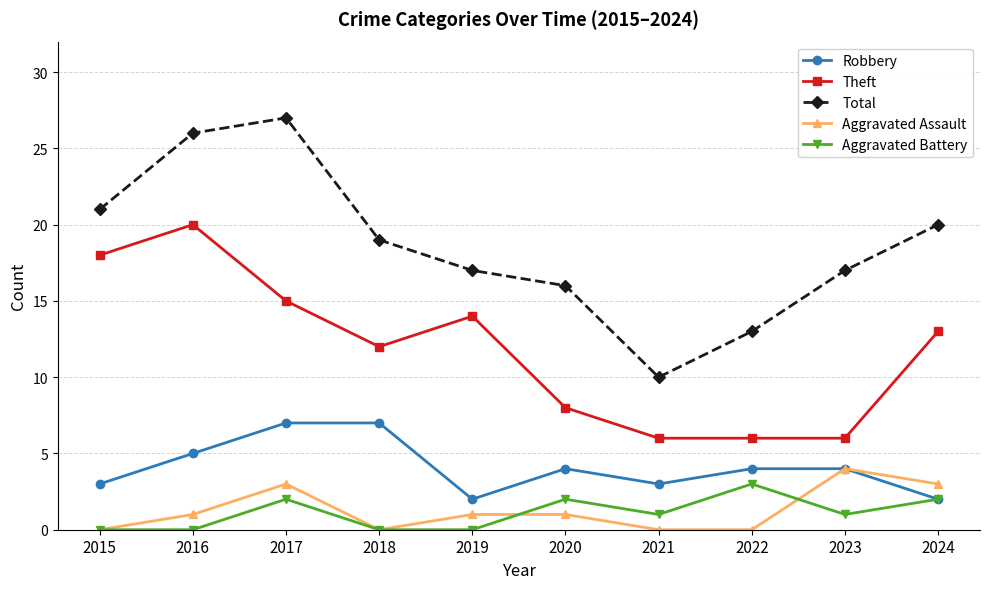

What is the spread (max minus min) of values at 2018?

19